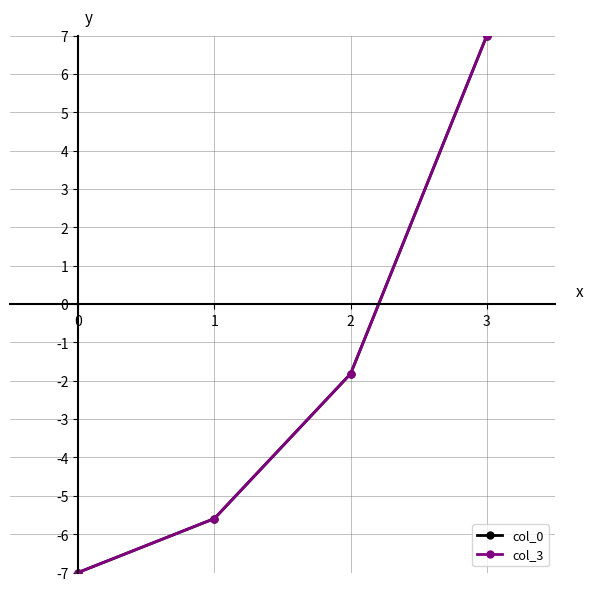

Rank the categories by col_0 value from lowest to highest.

0, 1, 2, 3